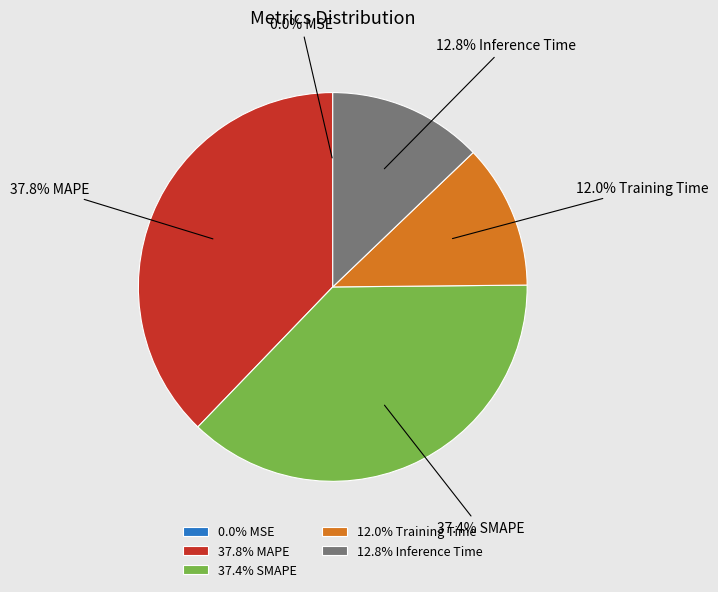

Is there a majority slice in this chart?

No